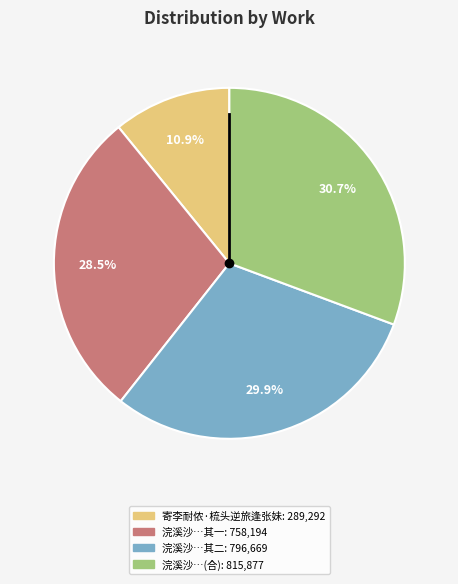

To the nearest percent, what is the average slice percentage?

25%